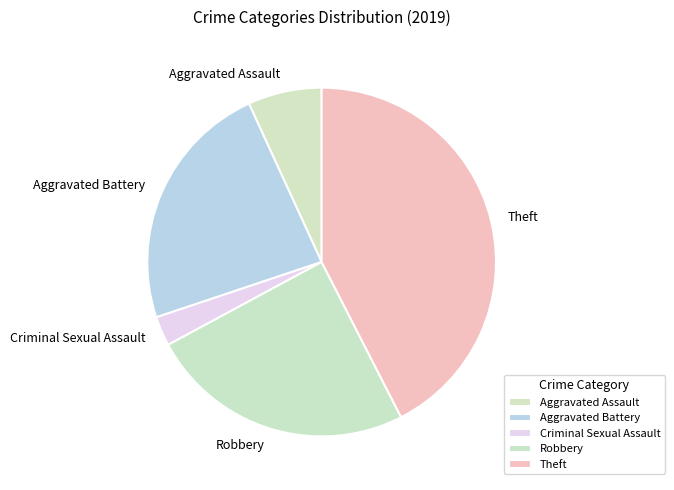

The Aggravated Assault slice represents 1% of the pie. True or false?

False